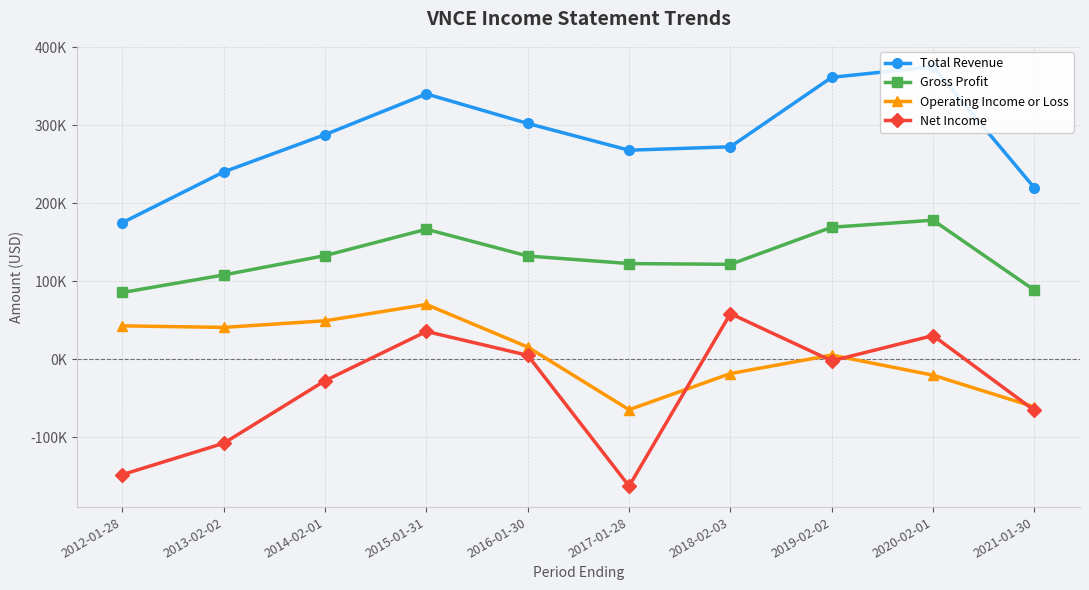

At which category is the sum across all series the highest?

2015-01-31